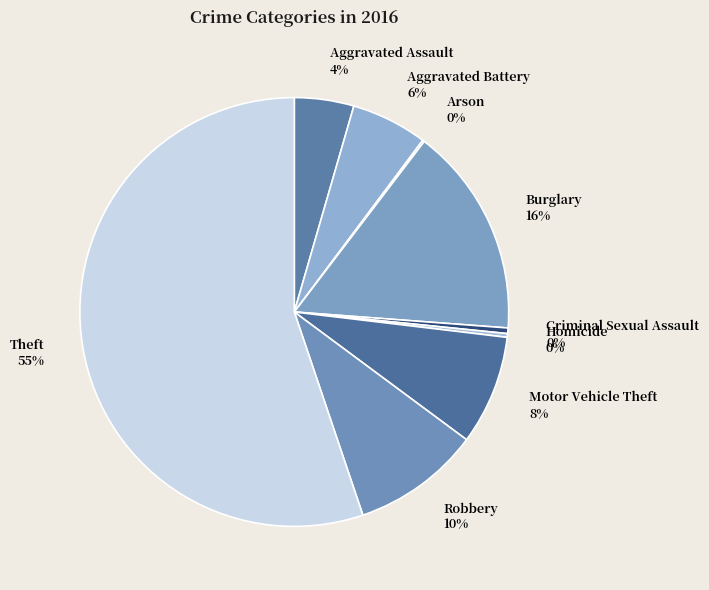

To the nearest percent, what is the combined percentage of Aggravated Battery and Criminal Sexual Assault?

6%